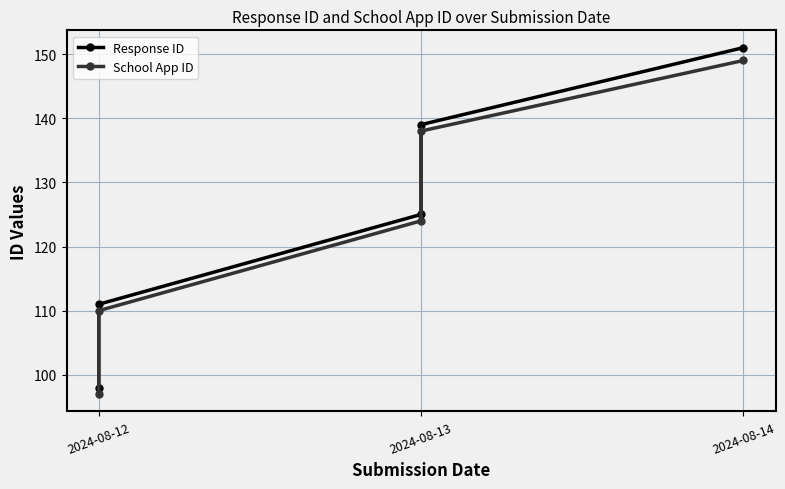

True or false: Response ID and School App ID intersect in this chart.

False